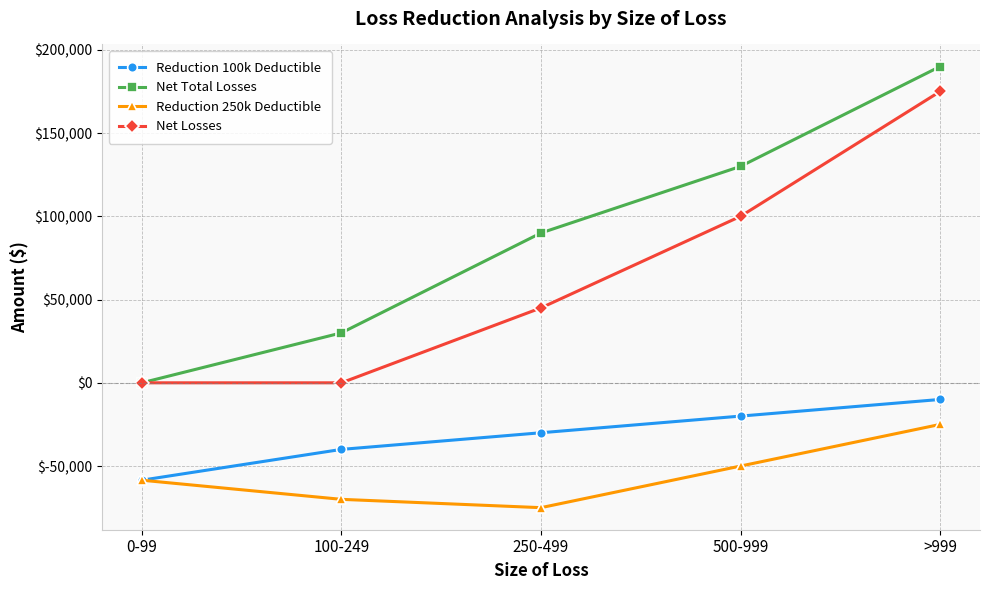

At 250-499, list the series in order from smallest to largest.

Reduction 250k Deductible, Reduction 100k Deductible, Net Losses, Net Total Losses